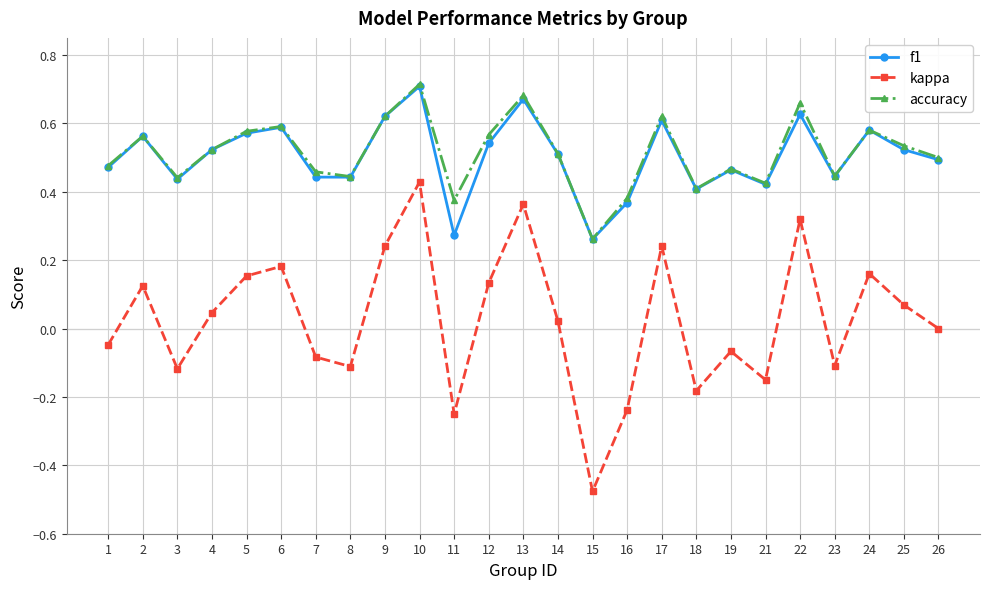

True or false: kappa and f1 intersect in this chart.

False